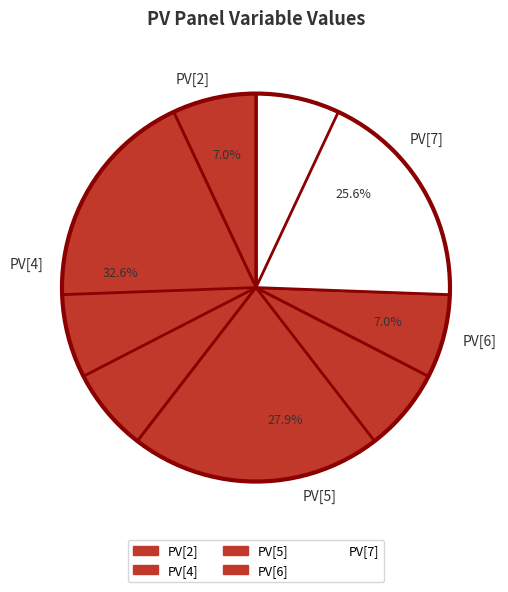

Is PV[6] the majority of the pie?

No